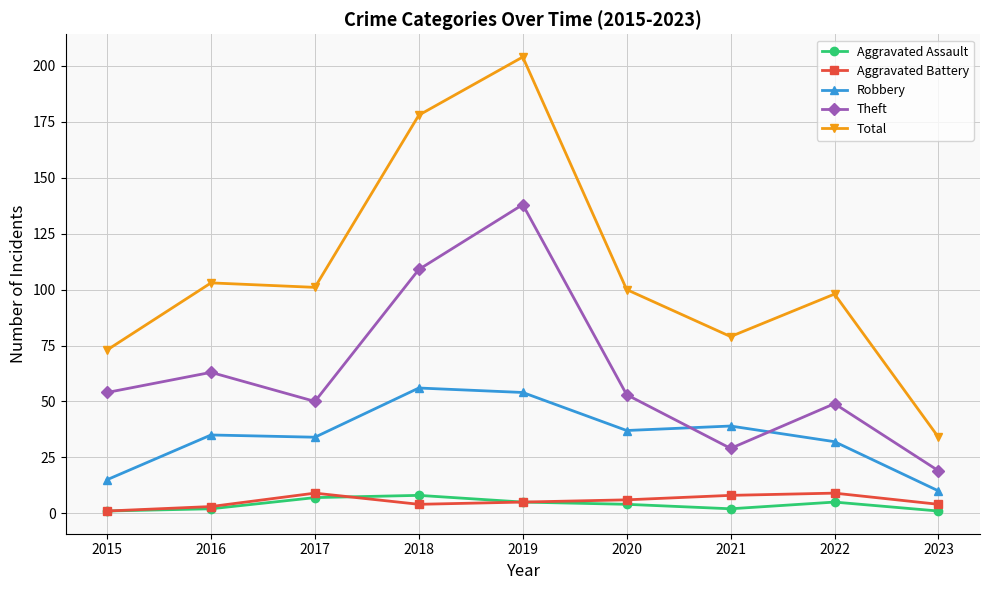

What are all the series names shown in the legend?

Aggravated Assault, Aggravated Battery, Robbery, Theft, Total